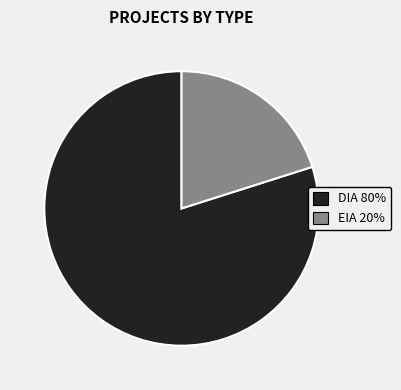

Which has a higher value, DIA or EIA?

DIA